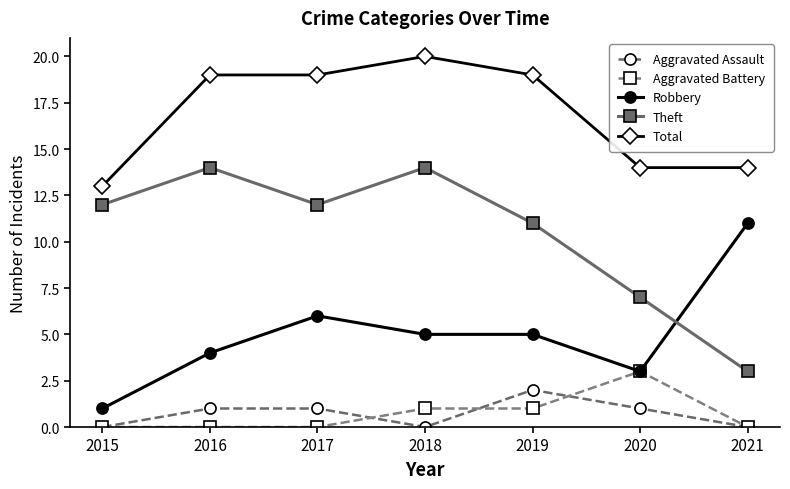

Read the Theft value at 2016, to the nearest 10.

10